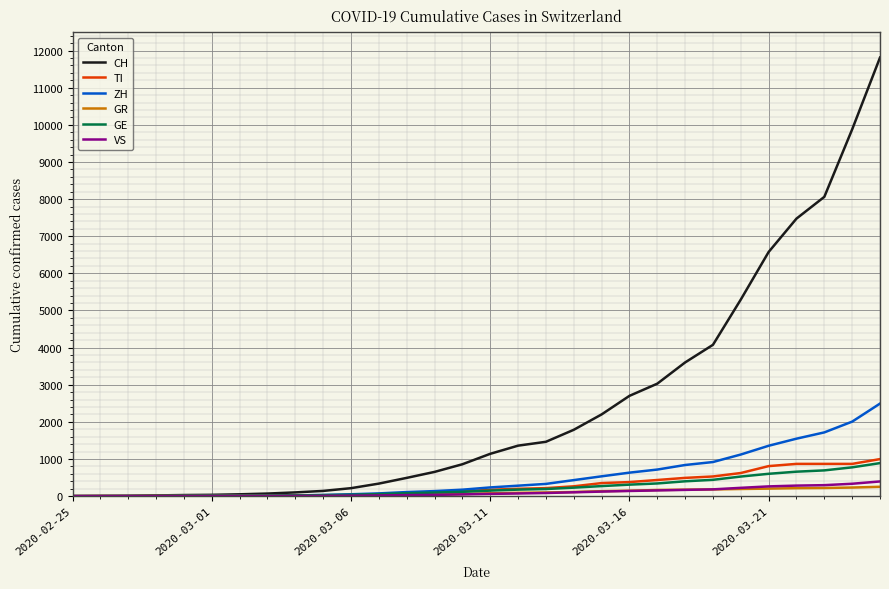

What is the greatest value displayed?

11811